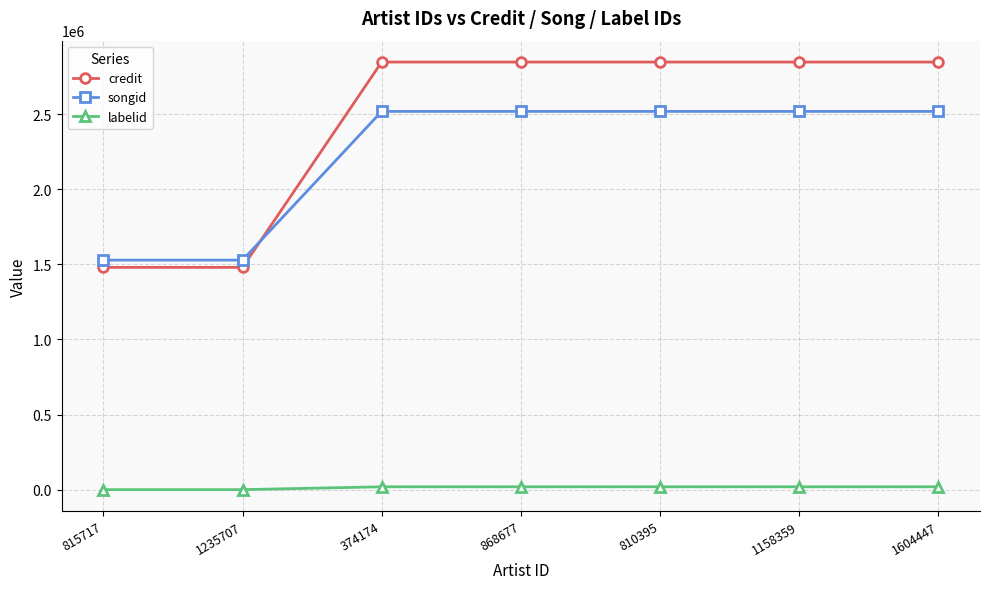

What is the sum of all labelid values?

95138